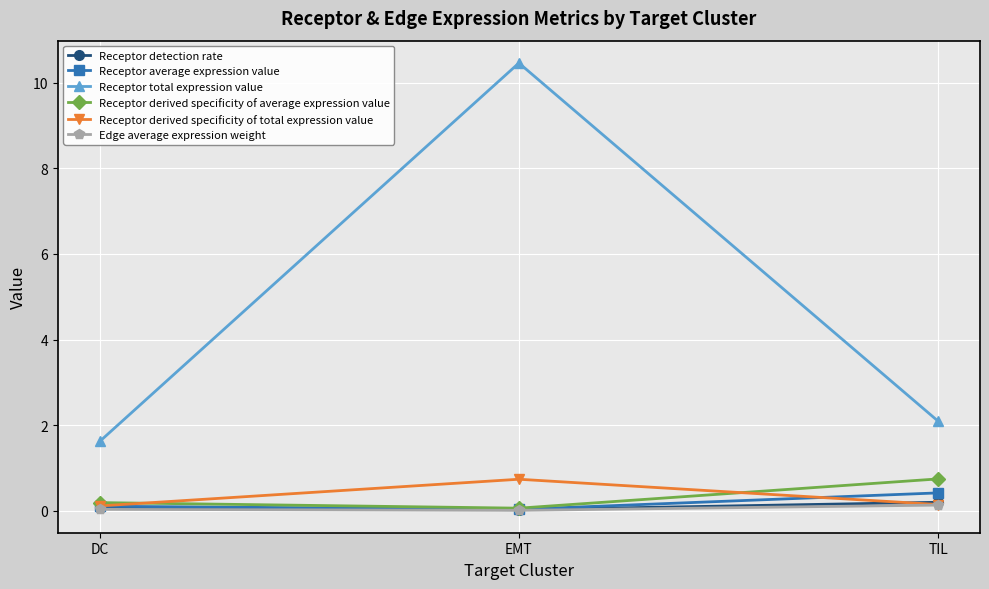

What is the maximum value shown in the chart?

10.5